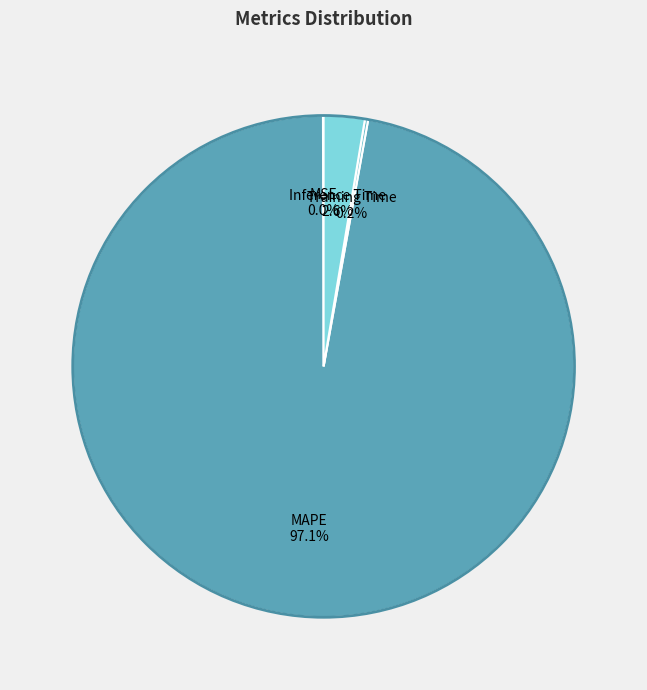

What is the largest slice in the pie chart?

MAPE